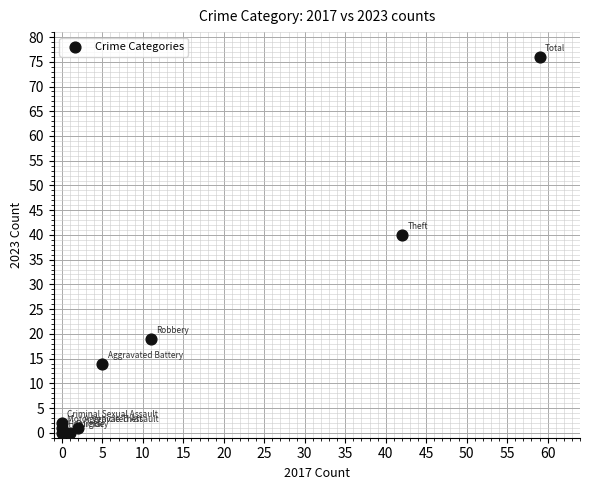

What is the range of X values (max minus min)?

59